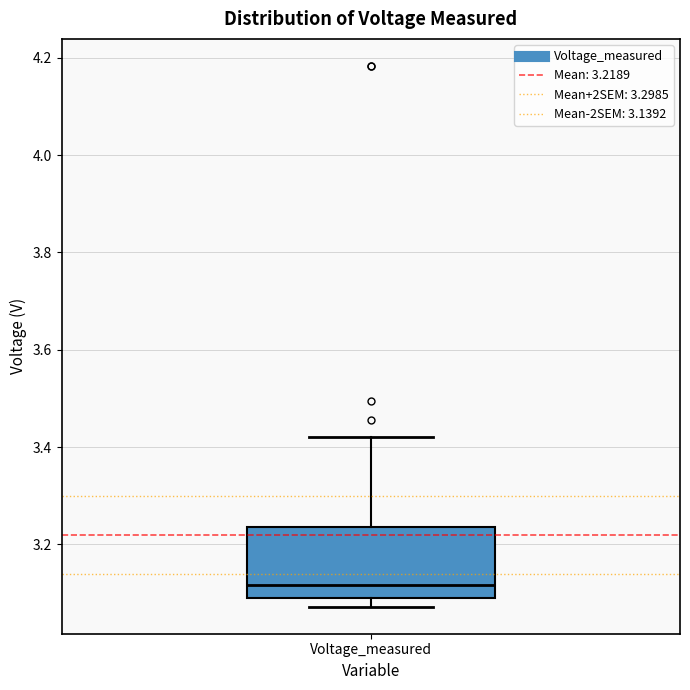

Where is the lower edge of the box for Voltage_measured on the y-axis? The values are not printed on the chart, so give them approximately, as read against the axis.

3.10